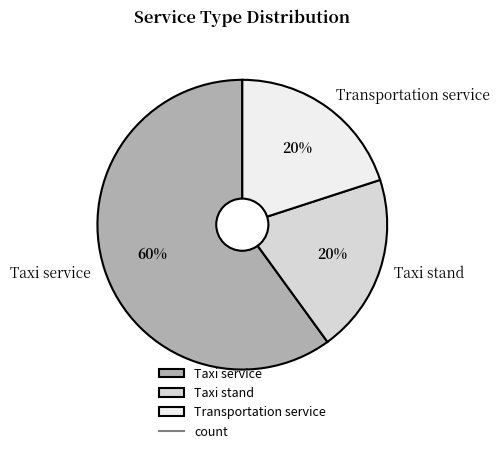

Is there a majority slice in this chart?

Yes